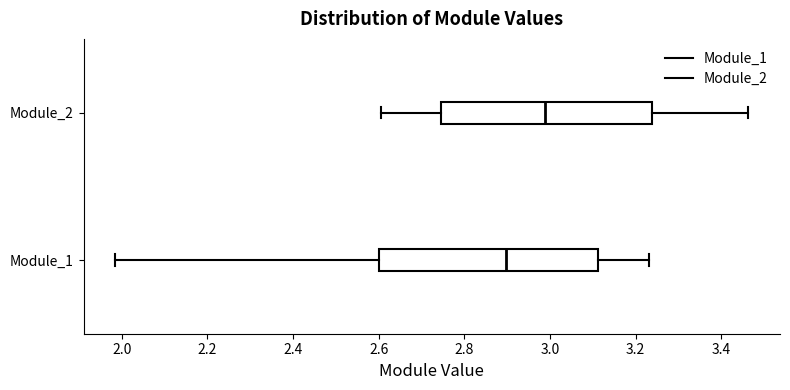

Which box has the furthest to the left median line?

Module_1